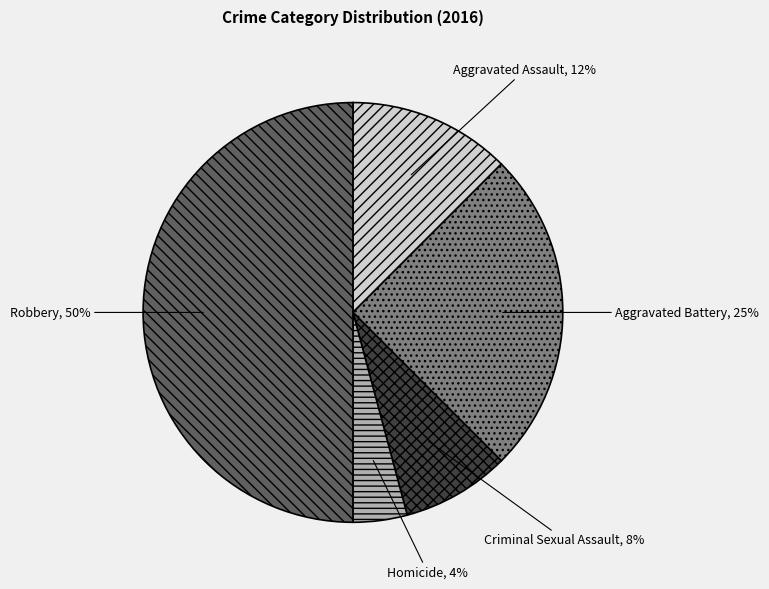

To the nearest percent, what is the difference between the largest and smallest slice percentages?

46%